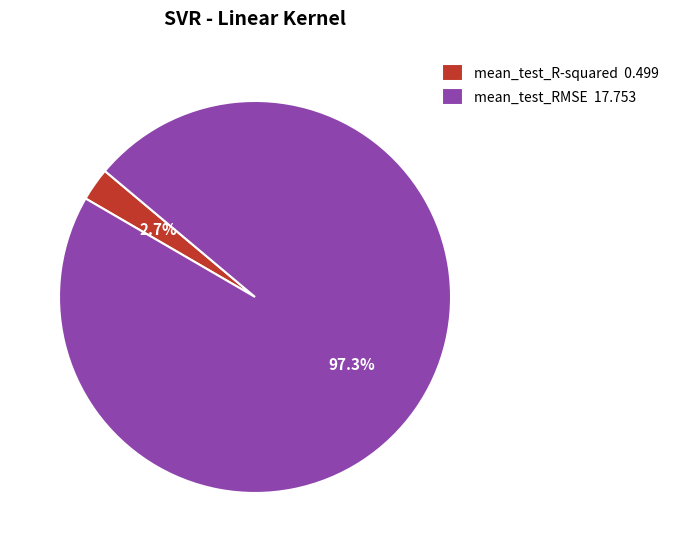

True or false: mean_test_R-squared accounts for 12% of the total.

False